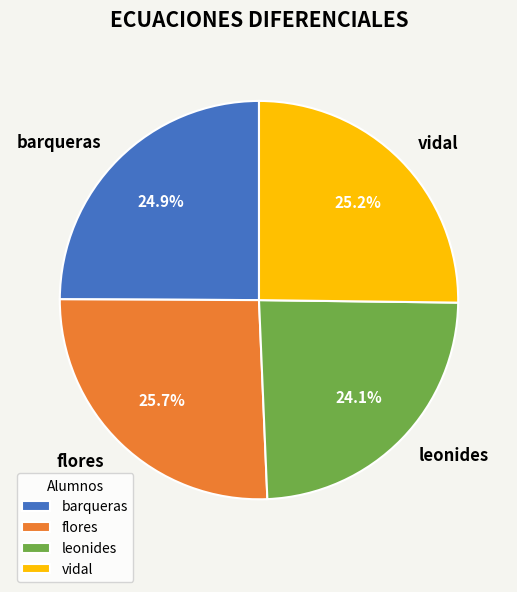

What percentage is the leonides slice, to the nearest percent?

24%